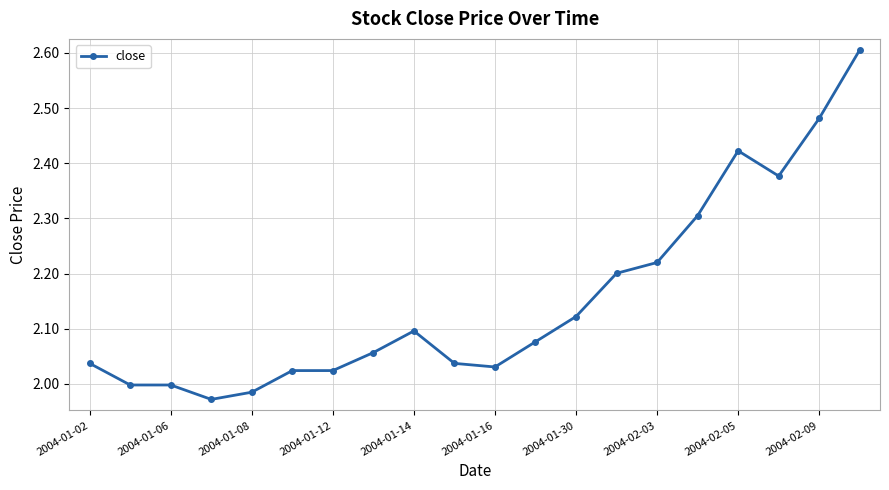

True or false: there are more than 0 points higher than both neighbors.

True